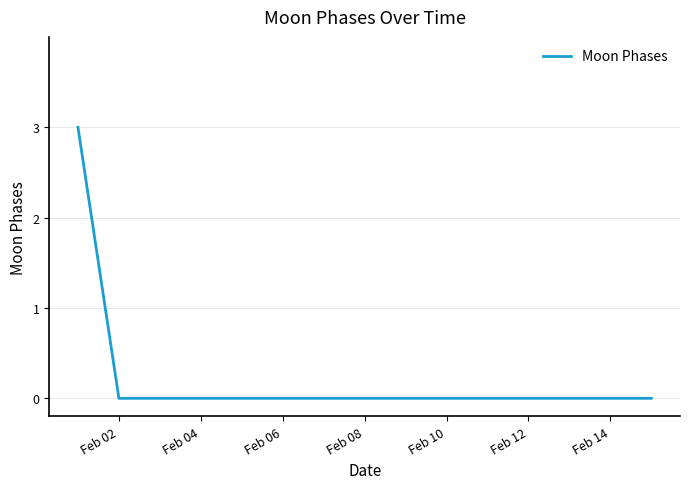

Count the values in the range 0 to 1.

14